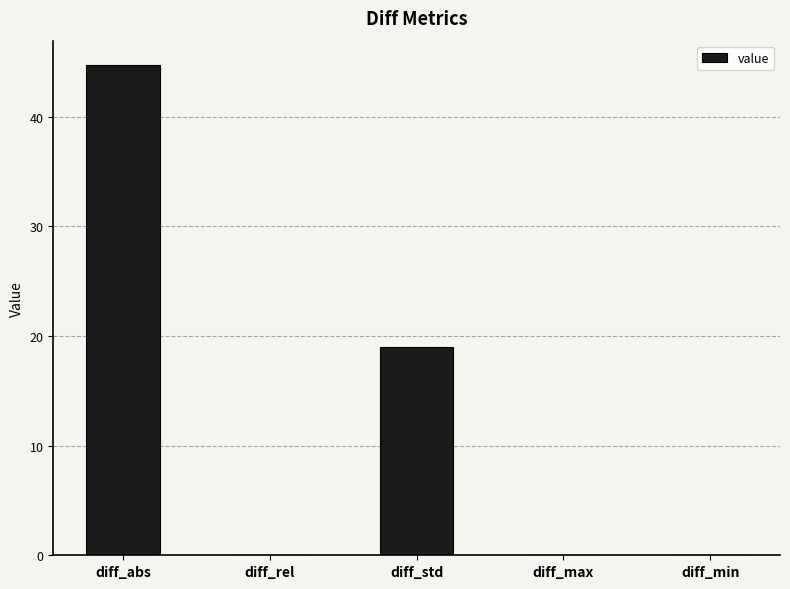

Between diff_std and diff_max, which is larger?

diff_std